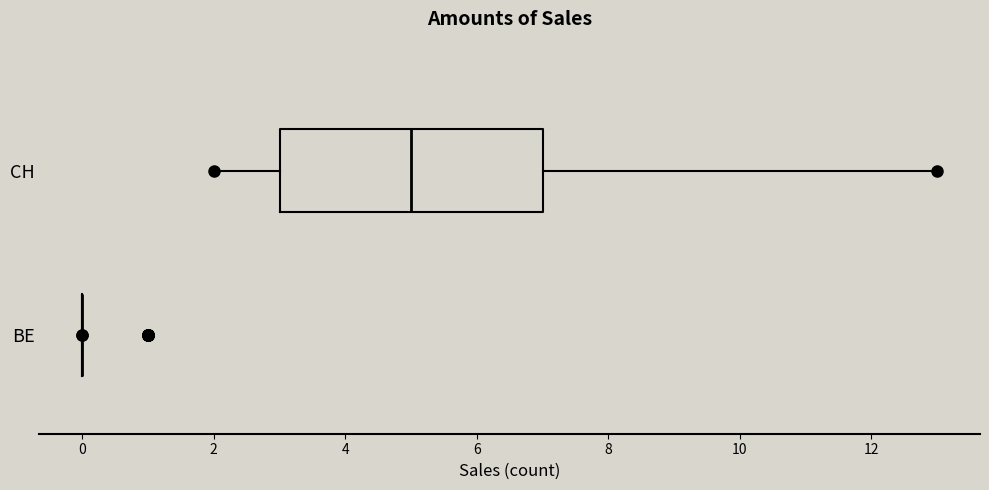

Reading bottom to top, transcribe this box plot: for each box, give where its median line is, the range the box spans, and where its two whiskers end, as read against the x-axis. The values are not printed on the chart, so give them approximately, as read against the axis.

BE: box collapsed to a line at 0, whiskers 0 to 0
CH: median 5, box 3 to 7, whiskers 2 to 13